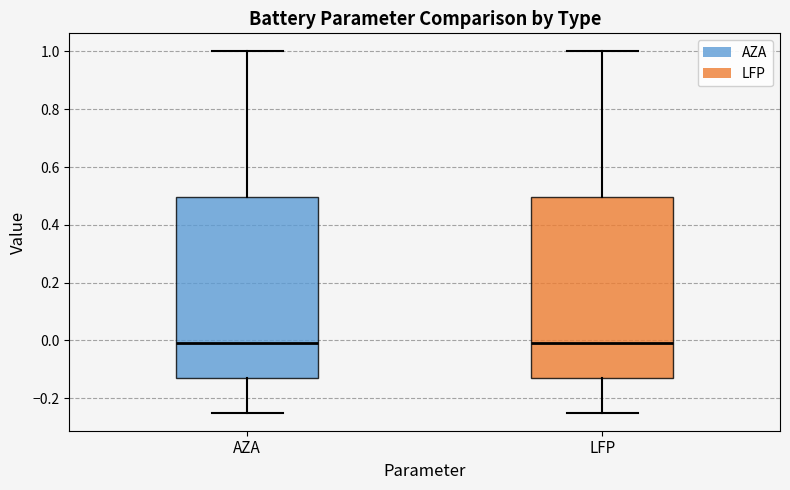

Where is the lower edge of the box for LFP on the y-axis? The values are not printed on the chart, so give them approximately, as read against the axis.

-0.12